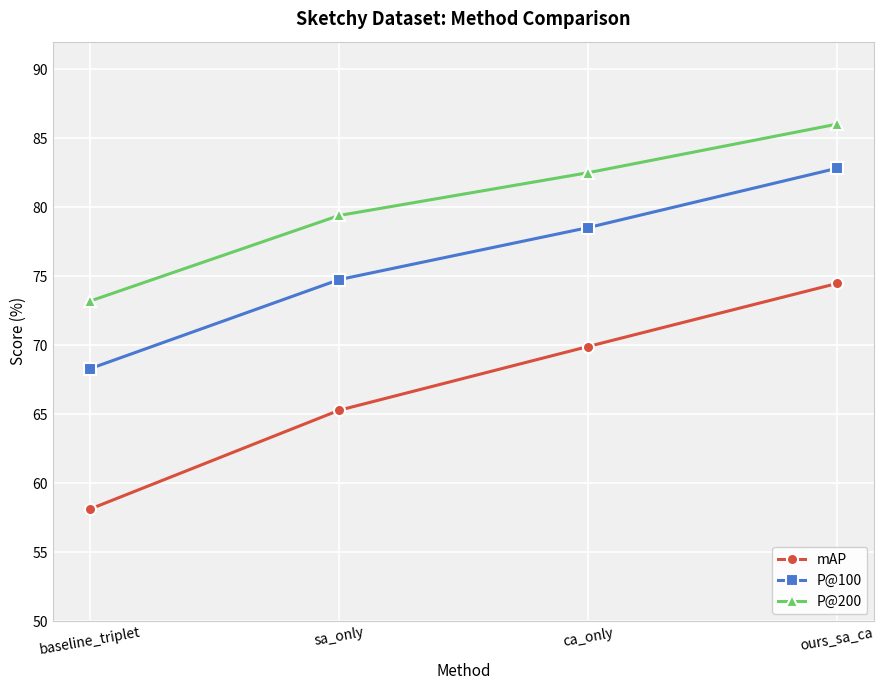

True or false: P@100 has more than 1 points higher than both neighbors.

False